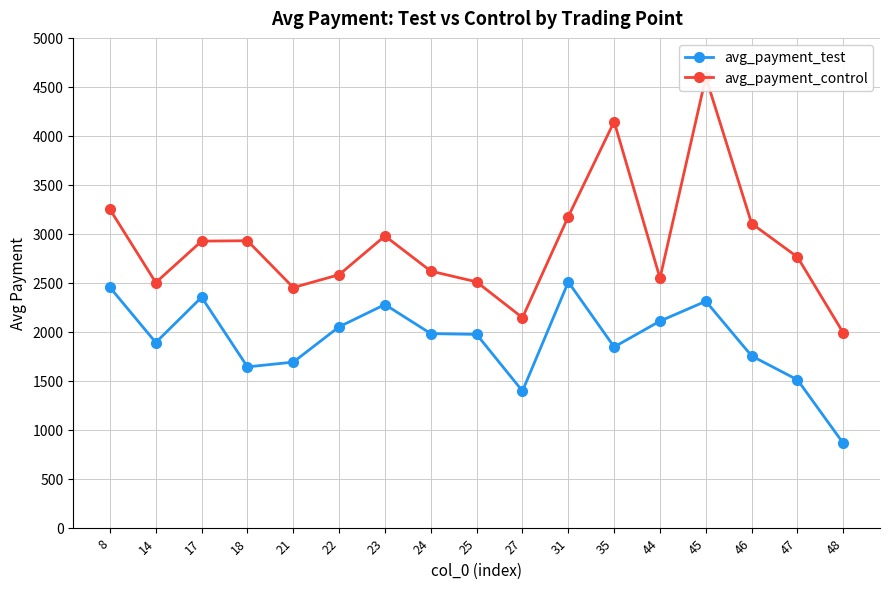

True or false: avg_payment_control and avg_payment_test intersect in this chart.

False